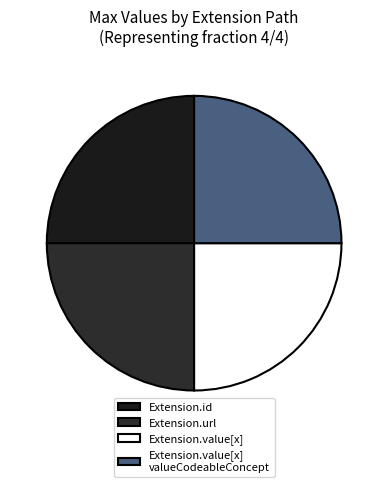

Count the number of slices in the pie.

4